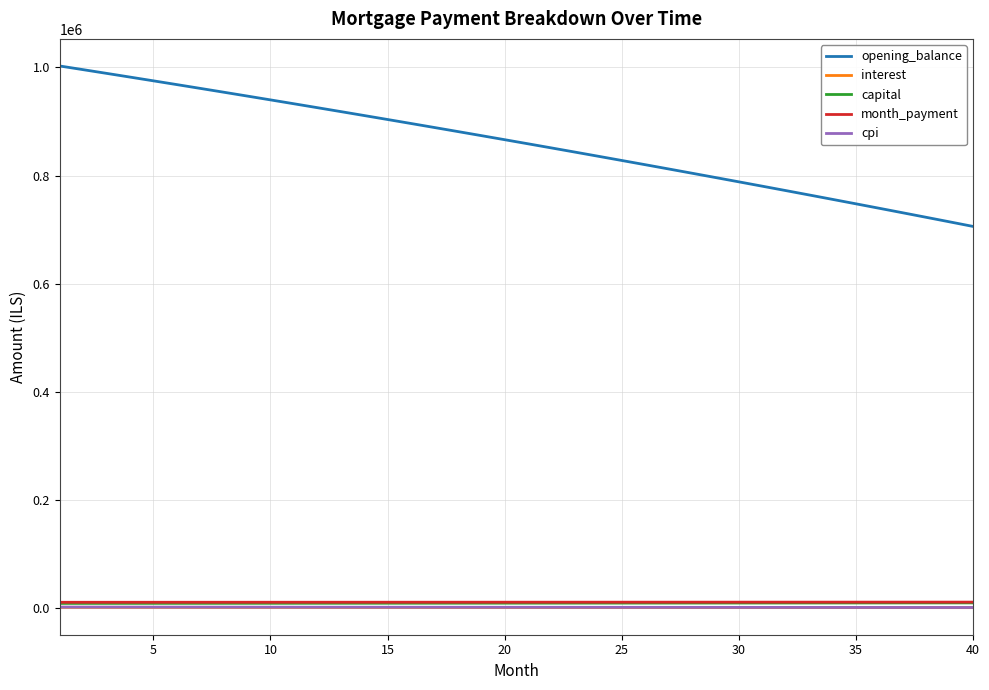

What is the highest value of the opening_balance series?

1002500.0